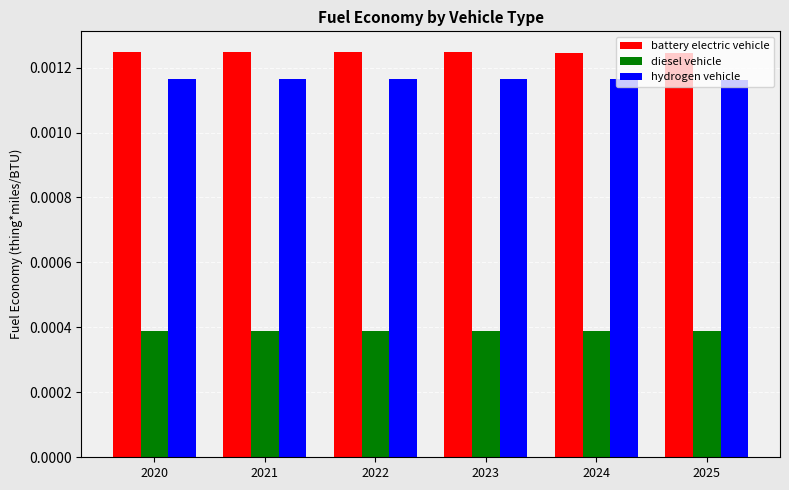

What are all the series names shown in the legend?

battery electric vehicle, diesel vehicle, hydrogen vehicle